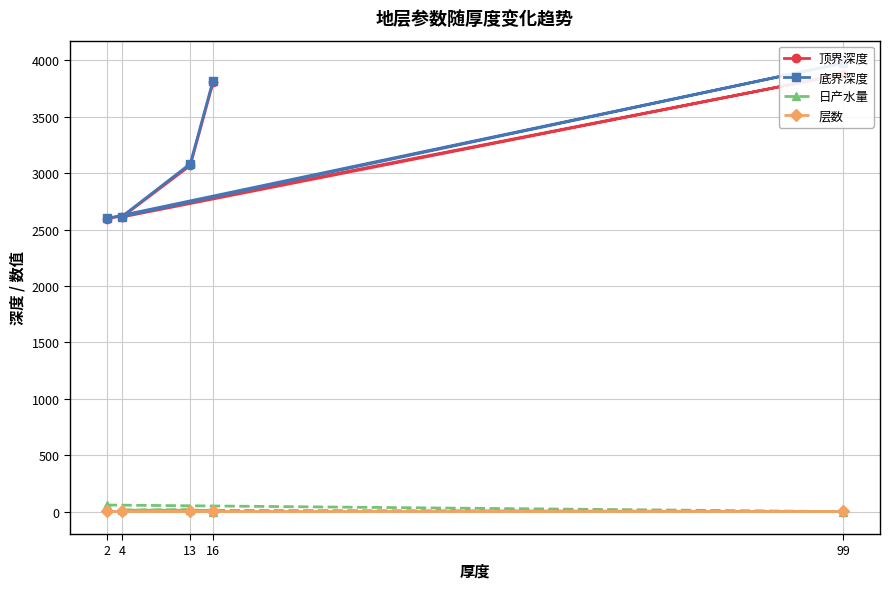

Which series has the largest total across all categories?

底界深度